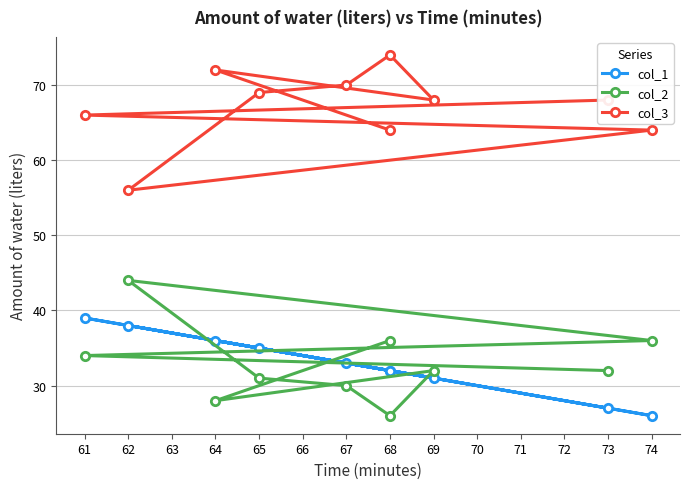

What is the sum of all col_2 values?

329